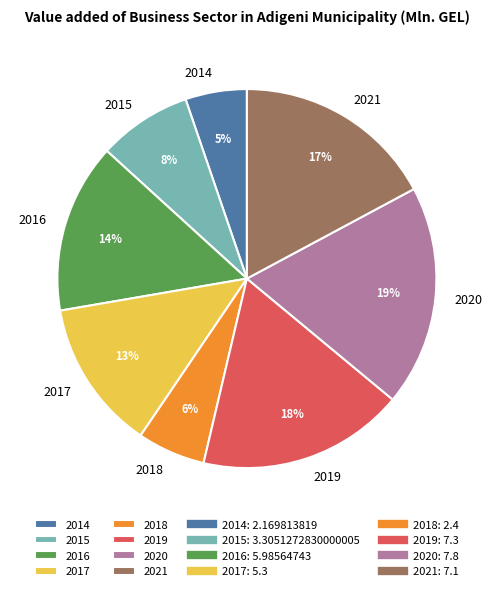

To the nearest percent, what is the difference between the 2019 and 2020 slice percentages?

1%